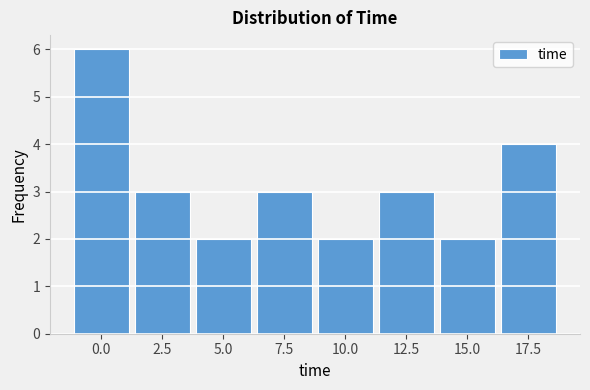

Reading left to right, list all the values displayed in this chart.

6	3	2	3	2	3	2	4